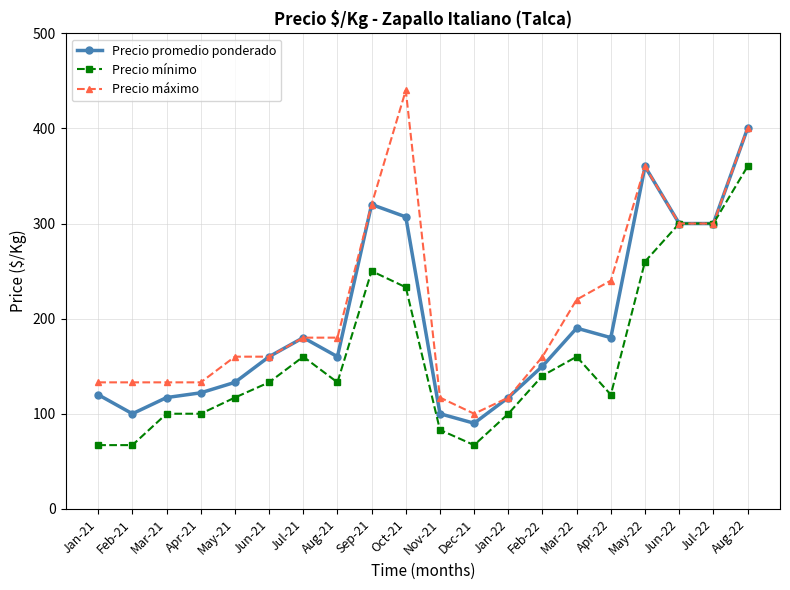

List the series in order of their overall mean, highest first.

Precio máximo, Precio promedio ponderado, Precio mínimo